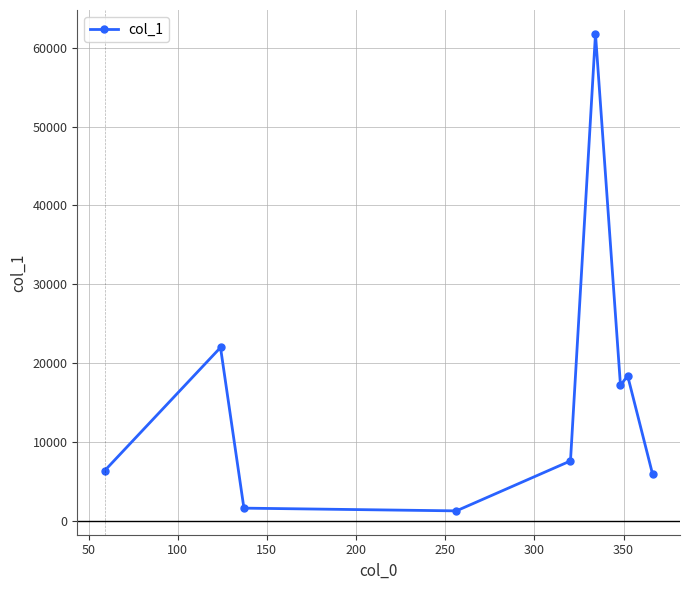

What is the sum of all values?

141937.5